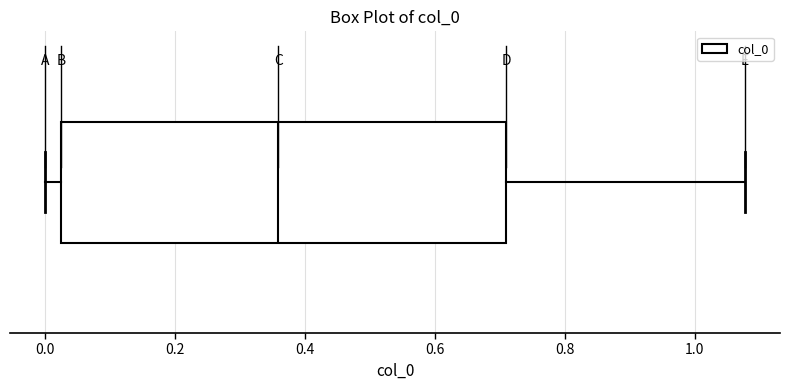

Where is the left edge of the box on the x-axis? The values are not printed on the chart, so give them approximately, as read against the axis.

0.02